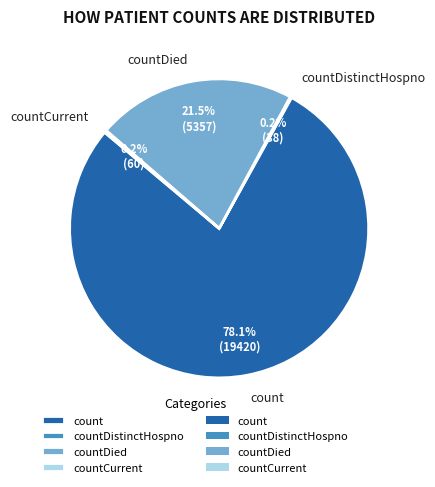

Which slice represents more than half of the pie?

count